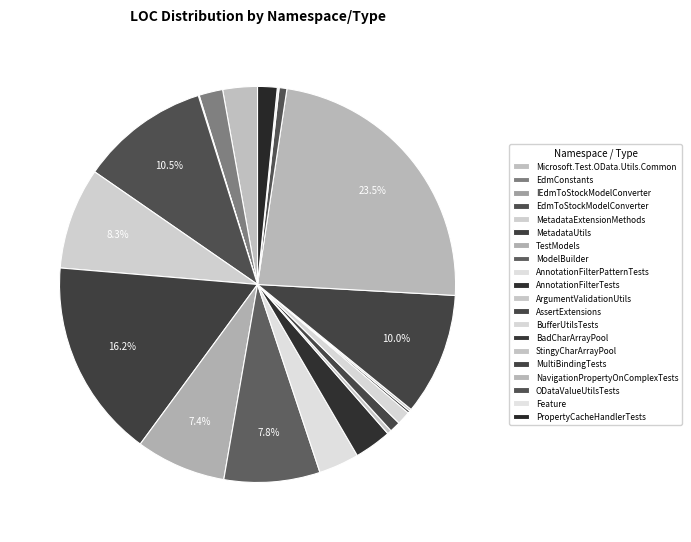

The TestModels slice represents 7% of the pie. True or false?

True